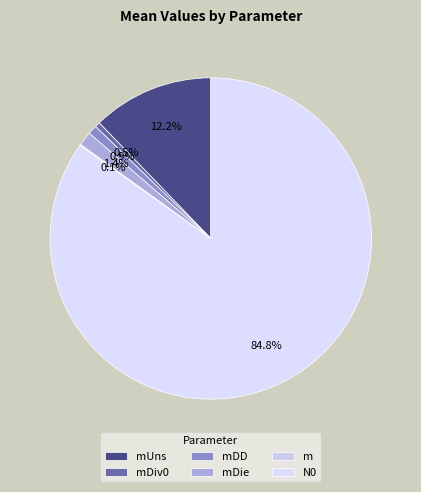

Is it true that mDD is 1% of the pie?

True